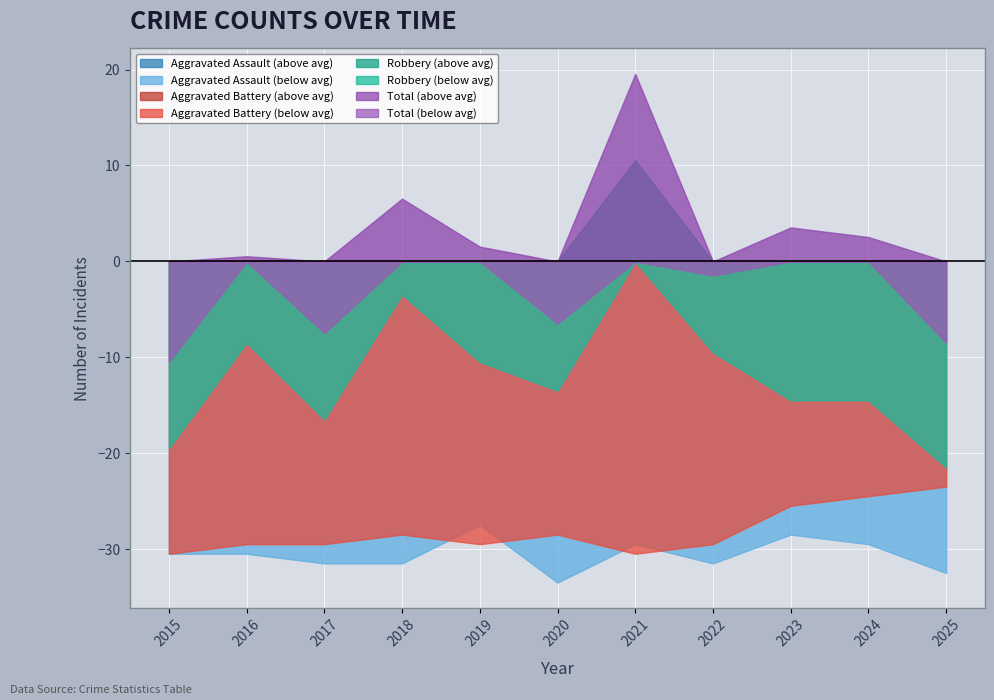

List the labels in order of Aggravated Assault value, smallest first.

2020, 2025, 2017, 2018, 2022, 2015, 2016, 2021, 2024, 2023, 2019